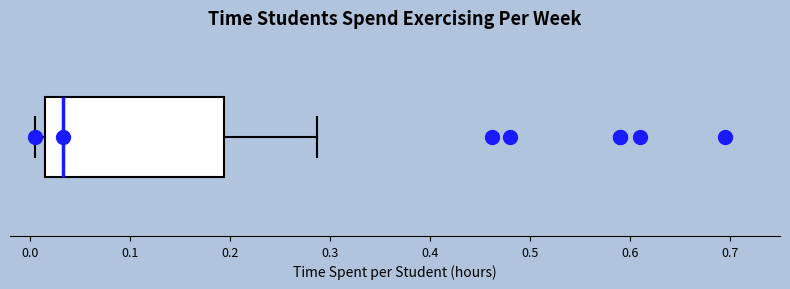

Read this box plot against the x-axis: the position of the median line, the range covered by the box, and the ends of both whiskers. The values are not printed on the chart, so give them approximately, as read against the axis.

median 0.03, box 0.02 to 0.19, whiskers 0.00 to 0.29